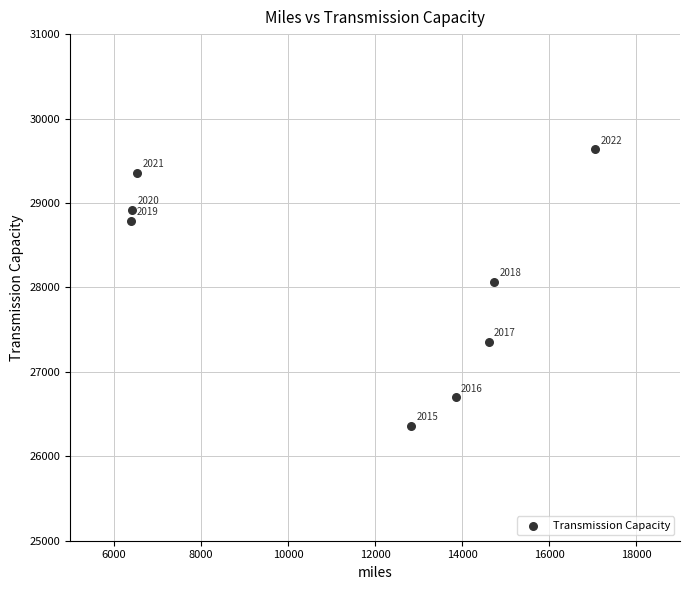

What Y value in the scatter plot is closest to 27999?

28069.4